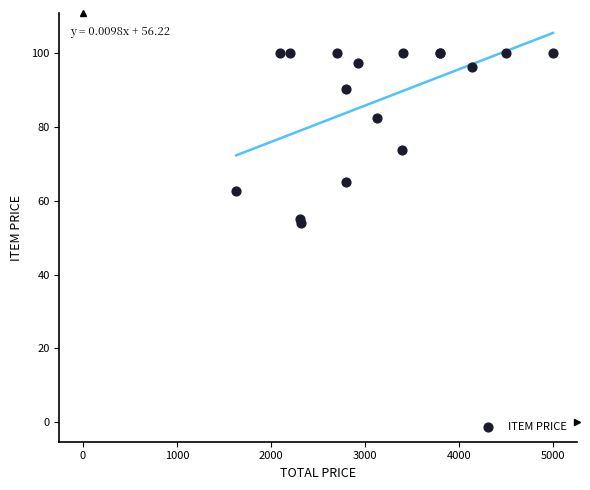

What Y value in the scatter plot is closest to 76?

73.7